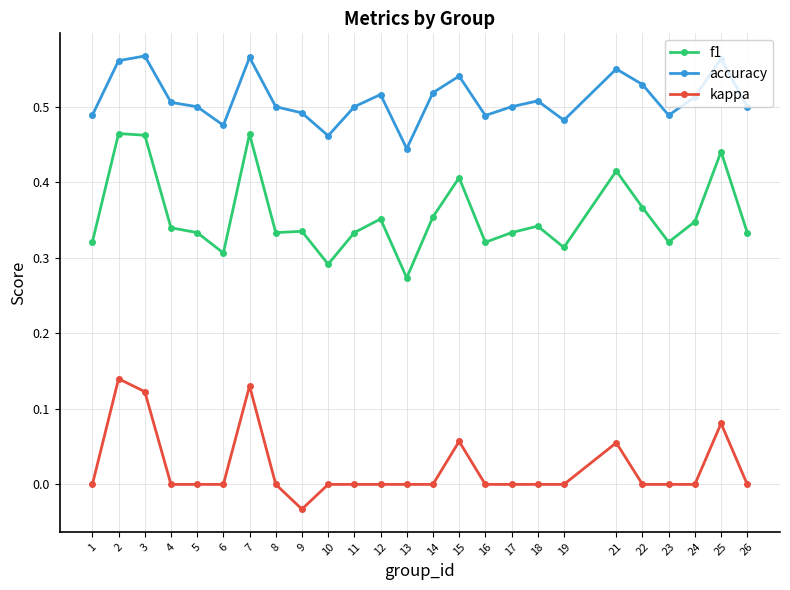

True or false: accuracy has more than 0 points higher than both neighbors.

True